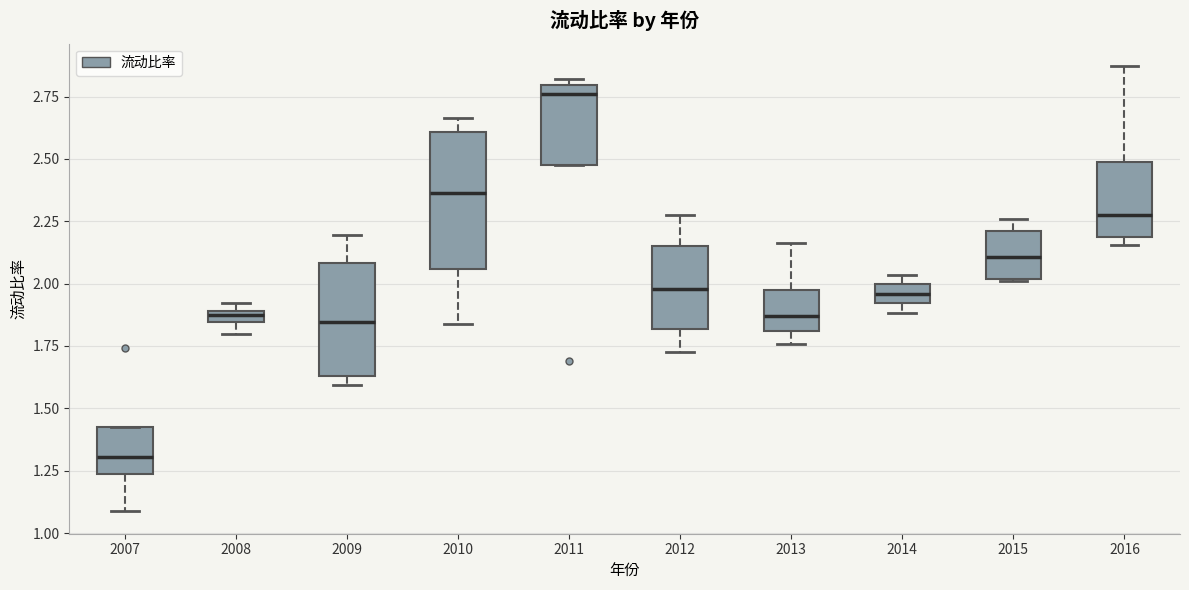

Where is the upper edge of the box at x = 2008 on the y-axis? The values are not printed on the chart, so give them approximately, as read against the axis.

1.90